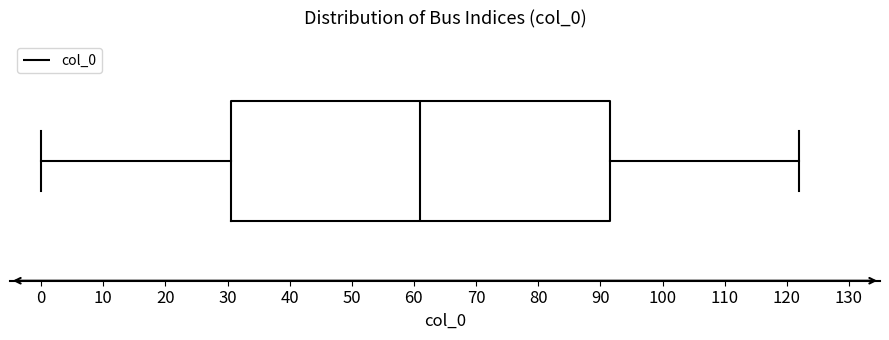

Read this box plot against the x-axis: the position of the median line, the range covered by the box, and the ends of both whiskers. The values are not printed on the chart, so give them approximately, as read against the axis.

median 61, box 31 to 92, whiskers 0 to 122